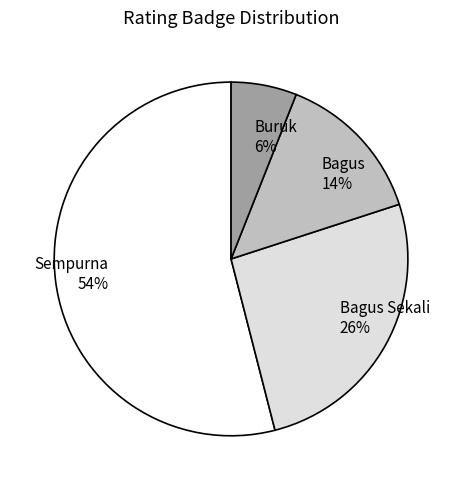

Between Bagus and Sempurna, which is larger?

Sempurna